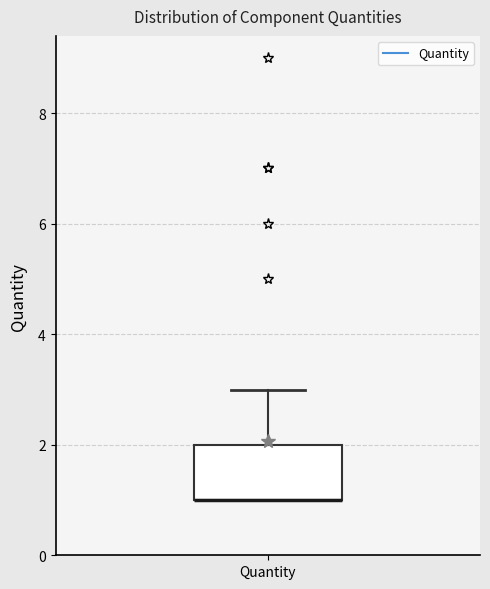

Read this box plot against the y-axis: the position of the median line, the range covered by the box, and the ends of both whiskers. The values are not printed on the chart, so give them approximately, as read against the axis.

median 1 (drawn on the box's lower edge), box 1 to 2, whiskers 1 to 3